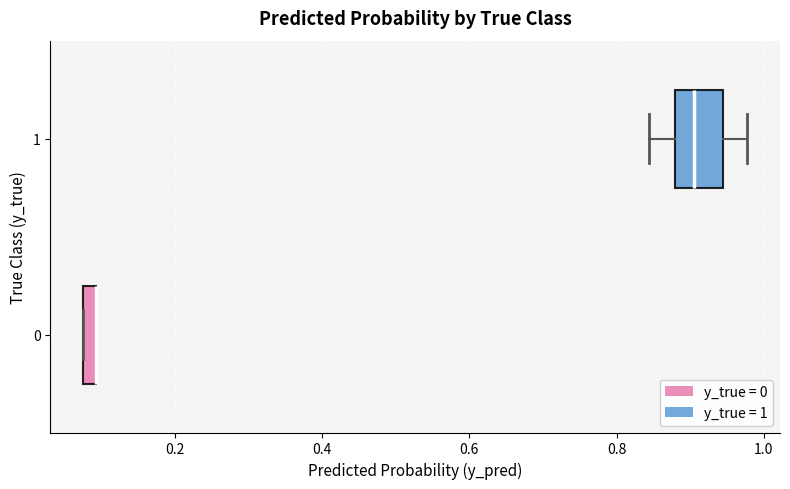

Where is the left edge of the box at y = 0 on the x-axis? The values are not printed on the chart, so give them approximately, as read against the axis.

0.08